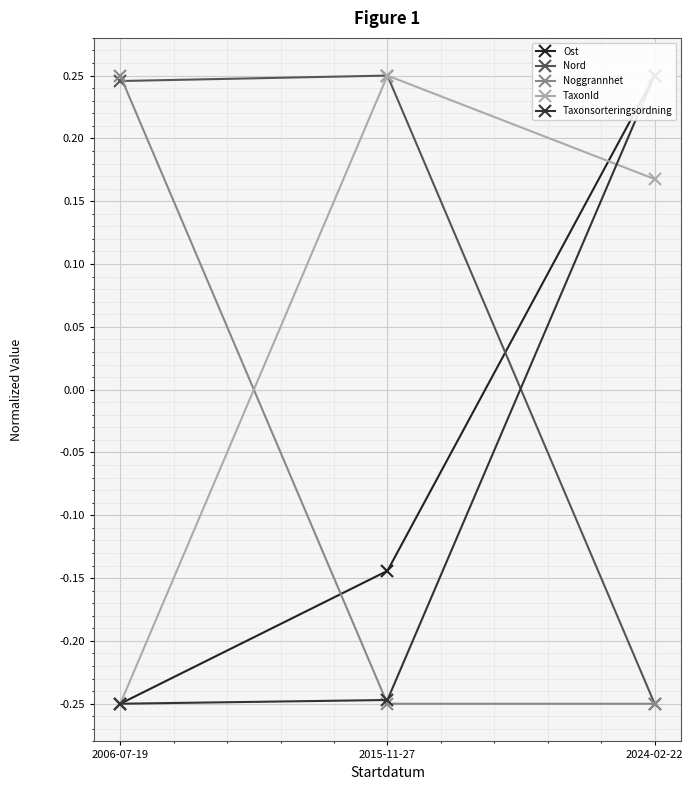

Reading left to right, extract all data points from this chart.

Ost: -0.2	-0.1	0.2
Nord: 0.2	0.2	-0.2
Noggrannhet: 0.2	-0.2	-0.2
TaxonId: -0.2	0.2	0.2
Taxonsorteringsordning: -0.2	-0.2	0.2